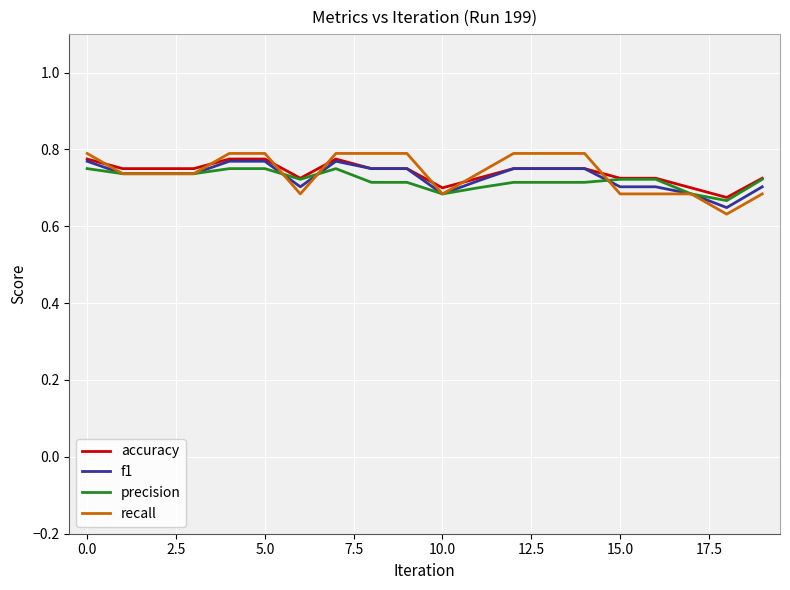

Which series has the largest range (max minus min)?

recall